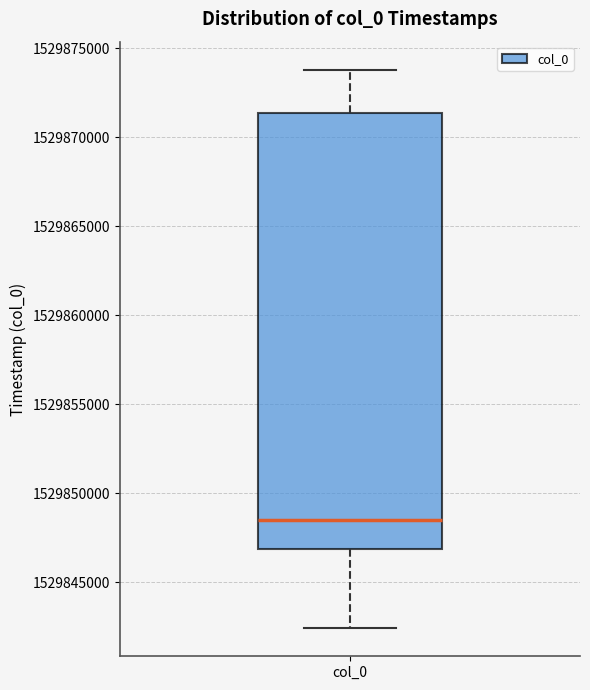

Where is the upper edge of the box for col_0 on the y-axis? The values are not printed on the chart, so give them approximately, as read against the axis.

1529871500